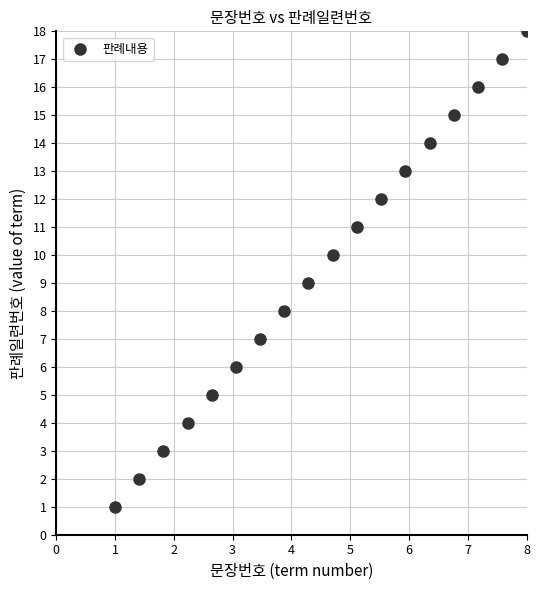

What is the range of Y values (max minus min)?

17